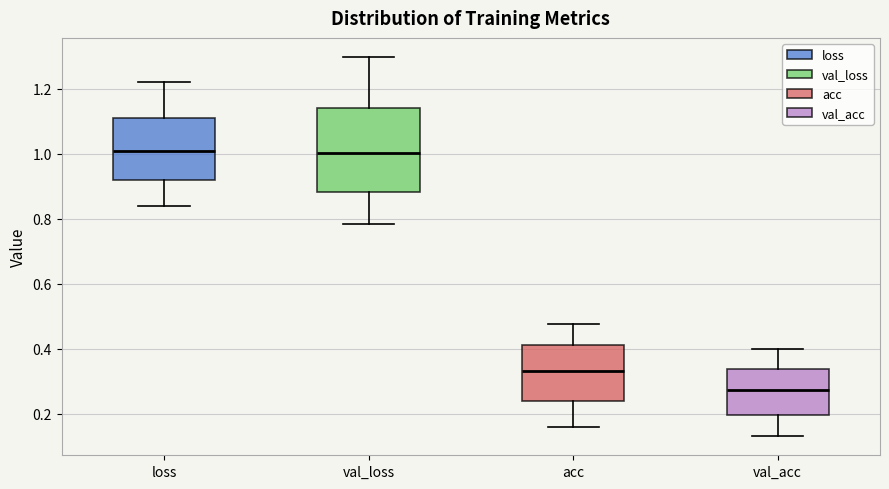

Where is the upper edge of the box for val_loss on the y-axis? The values are not printed on the chart, so give them approximately, as read against the axis.

1.14